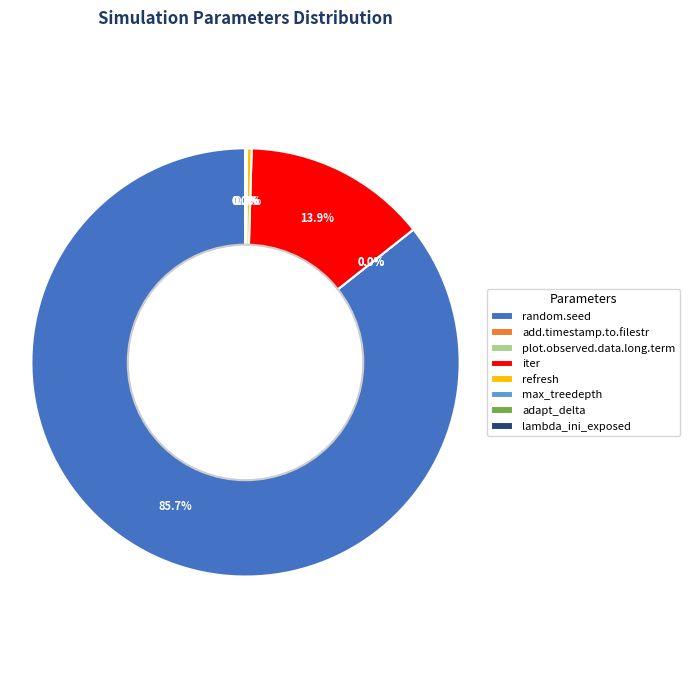

Is the sum of plot.observed.data.long.term and adapt_delta greater than half?

No